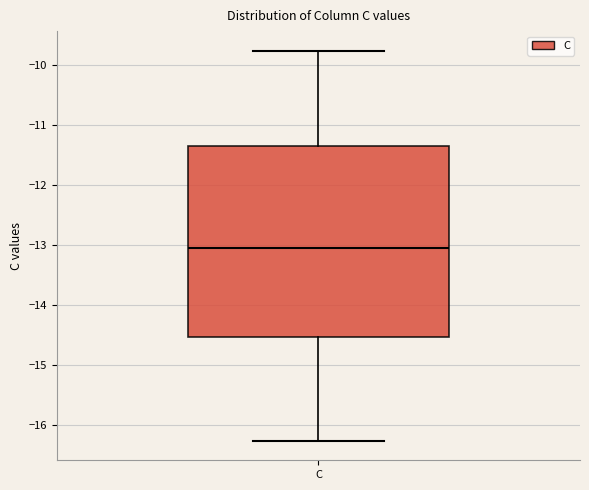

Transcribe this box plot: give where the median line is, the range the box spans, and where the two whiskers end, as read against the y-axis. The values are not printed on the chart, so give them approximately, as read against the axis.

median -13.0, box -14.5 to -11.3, whiskers -16.3 to -9.8